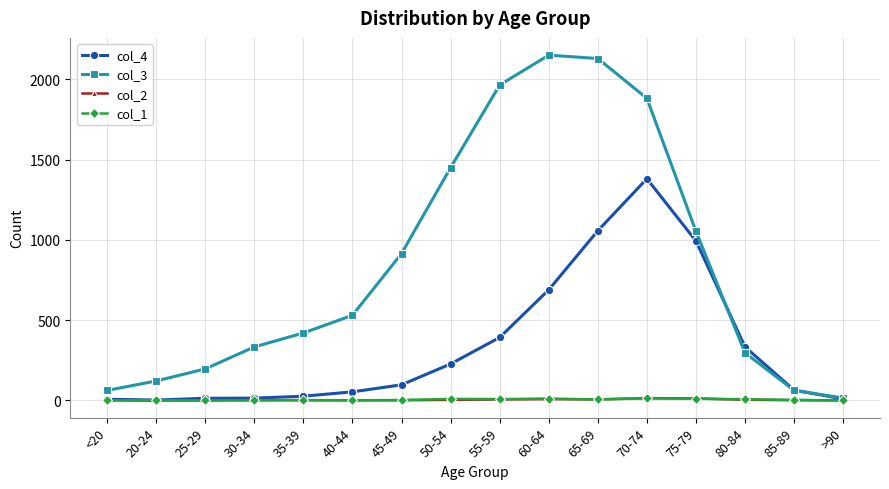

How many data points does each series have?

16